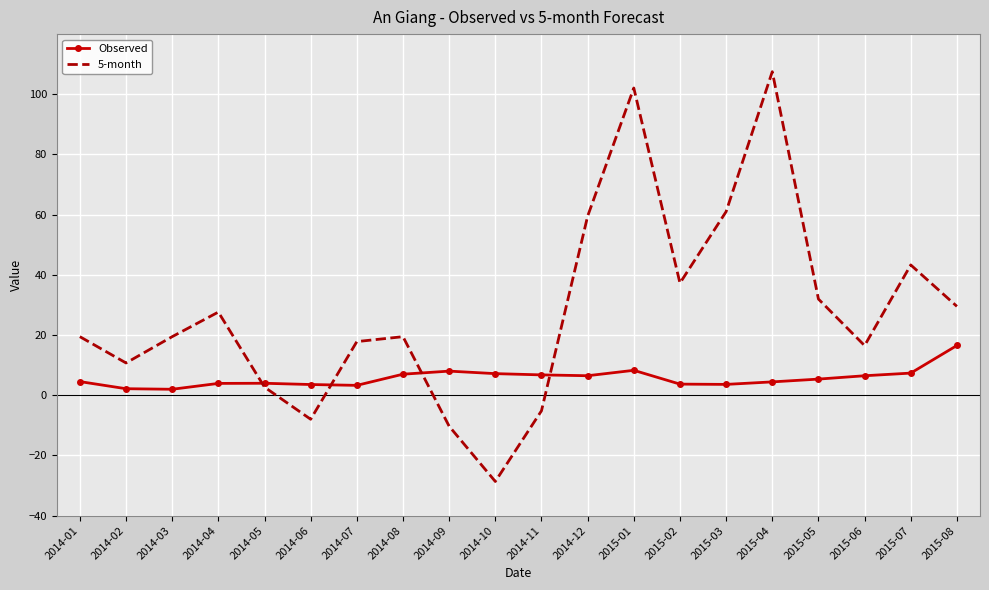

What is the minimum value shown in the chart?

-28.6